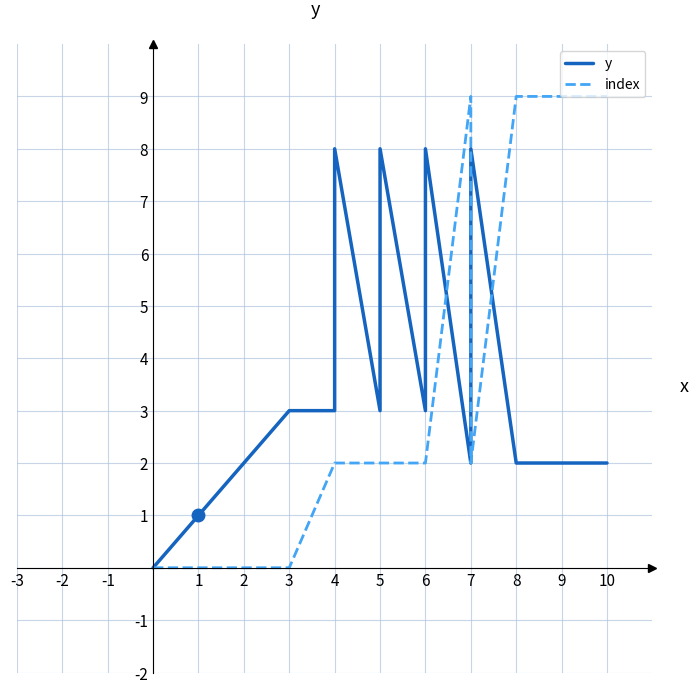

How many positive values does the index series have?

28